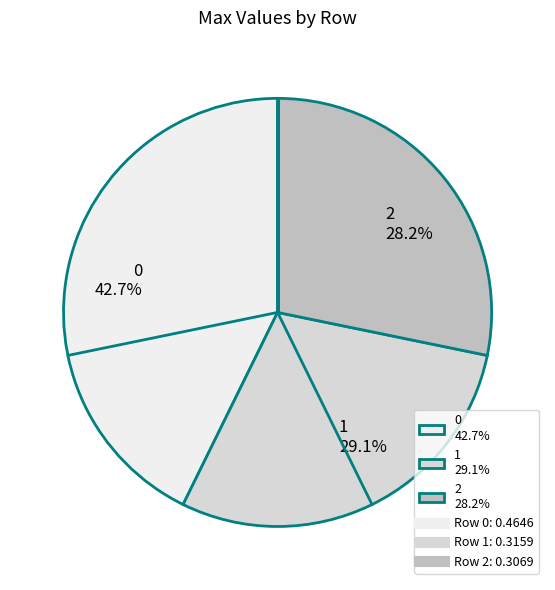

Between 0 42.7% and 2 28.2%, which is larger?

0 42.7%